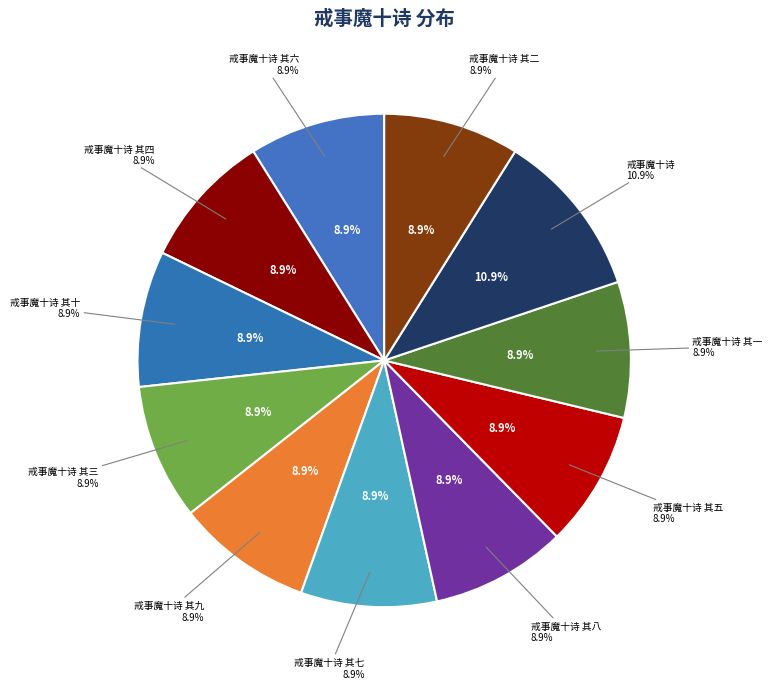

What percentage is the 戒事魔十诗 其三 slice, to the nearest percent?

9%